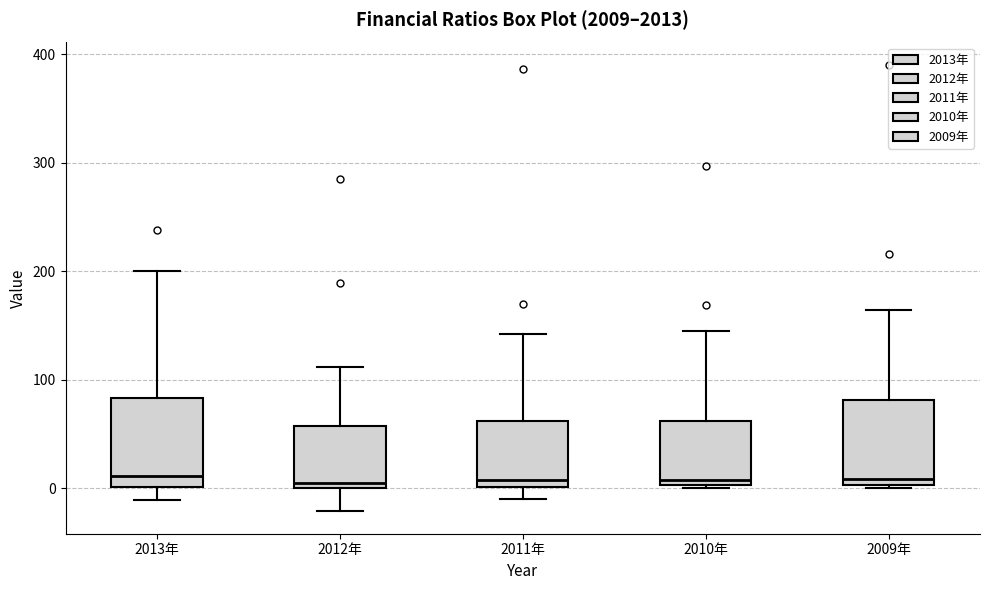

Where does the median line of the box for 2009年 sit on the y-axis? The values are not printed on the chart, so give them approximately, as read against the axis.

10